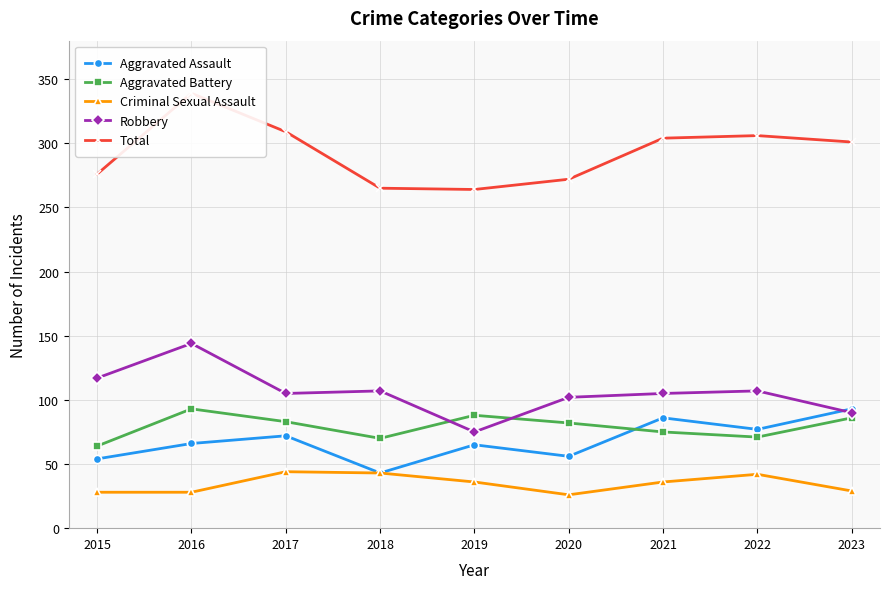

At 2018, list the series in order from smallest to largest.

Aggravated Assault, Criminal Sexual Assault, Aggravated Battery, Robbery, Total